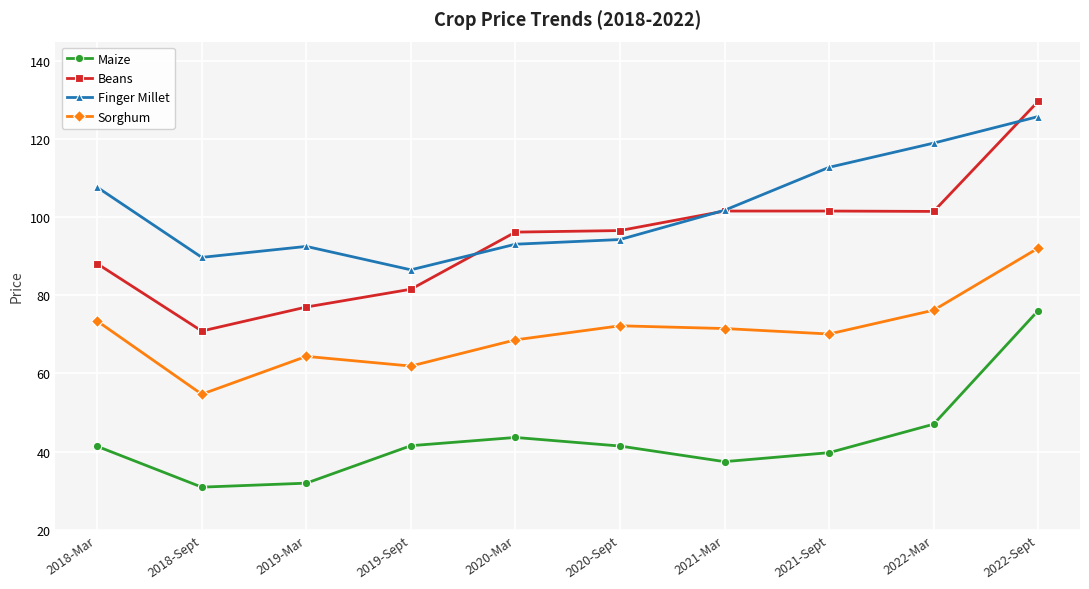

What is the minimum value for Finger Millet?

86.5